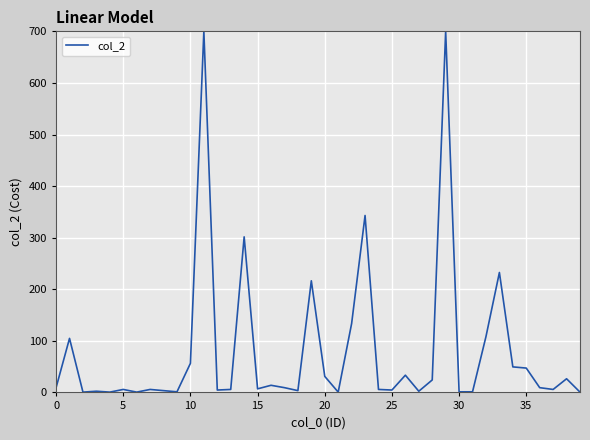

How many lines are shown in the chart?

1